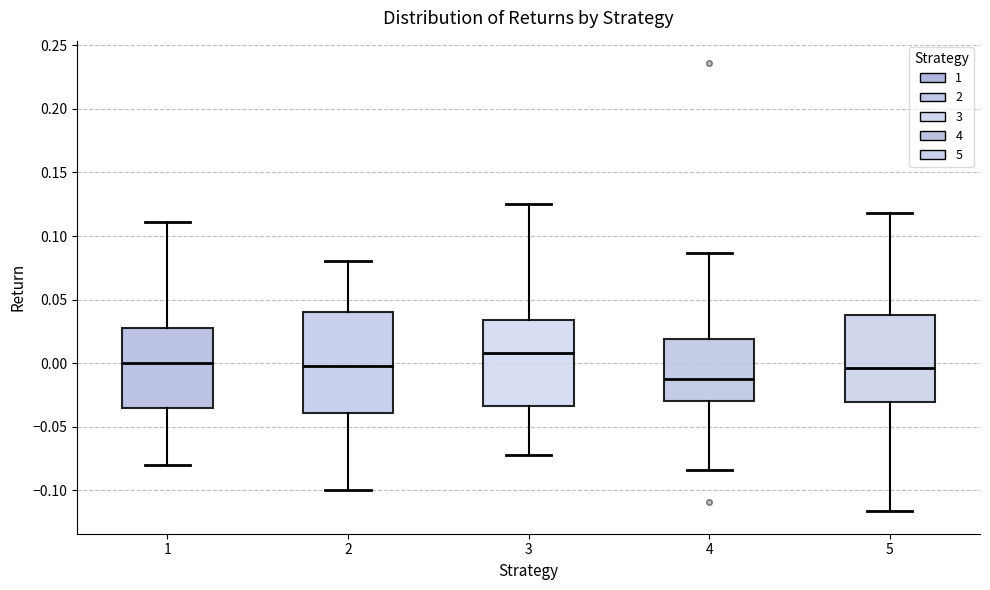

Reading left to right, read every box against the y-axis: the position of its median line, the range the box covers, and the ends of its whiskers. The values are not printed on the chart, so give them approximately, as read against the axis.

1: median 0.000, box -0.035 to 0.025, whiskers -0.080 to 0.110
2: median 0.000, box -0.040 to 0.040, whiskers -0.100 to 0.080
3: median 0.010, box -0.035 to 0.035, whiskers -0.070 to 0.125
4: median -0.015, box -0.030 to 0.020, whiskers -0.085 to 0.085
5: median -0.005, box -0.030 to 0.040, whiskers -0.115 to 0.120